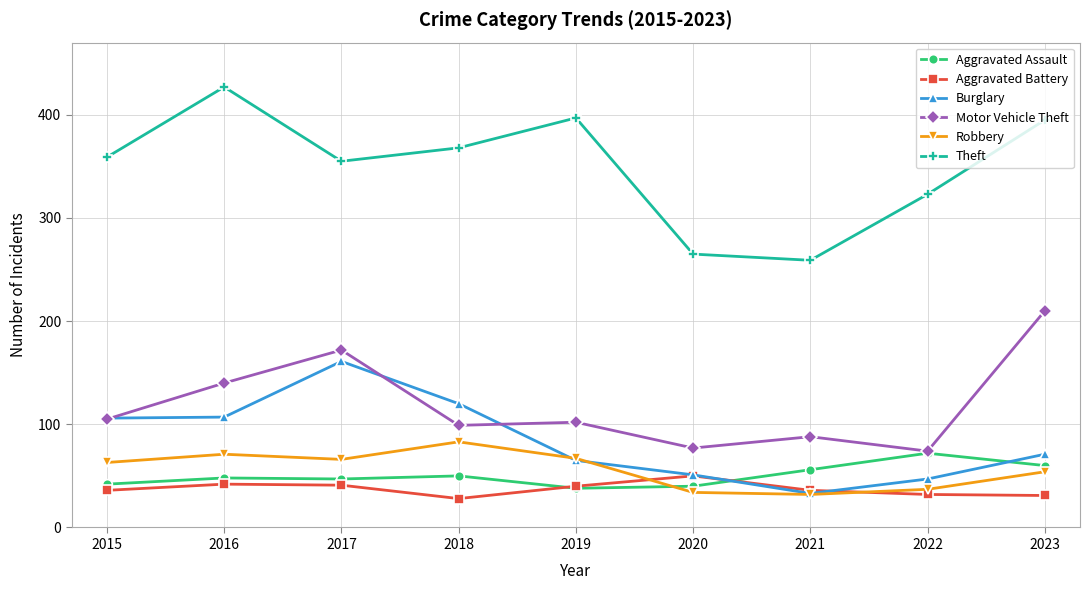

Is the value of Burglary at 2017 greater than the value of Motor Vehicle Theft at 2016?

Yes